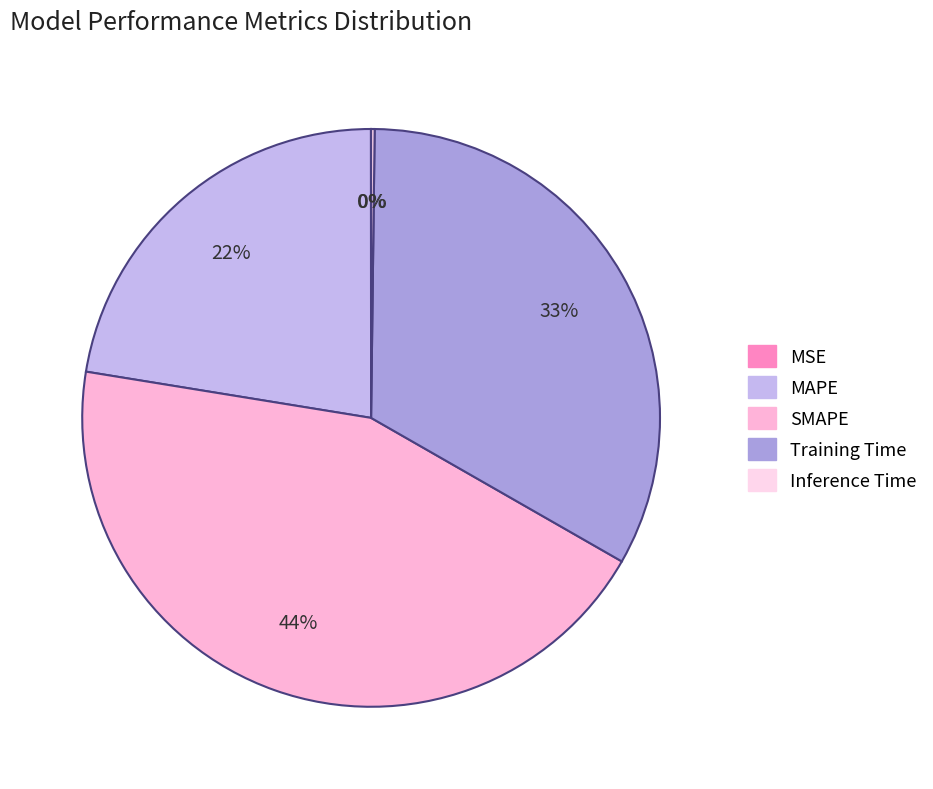

Combined, do Training Time and Inference Time account for over 50%?

No